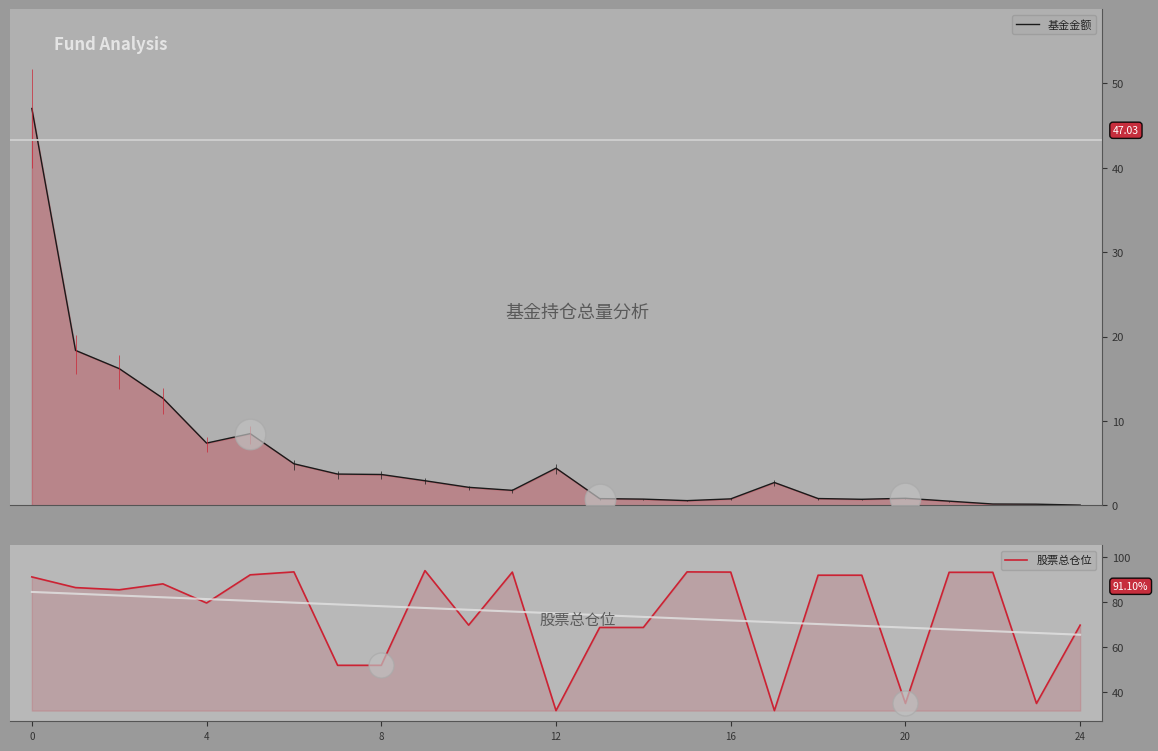

True or false: 股票总仓位 and 基金金额 cross at least once.

False